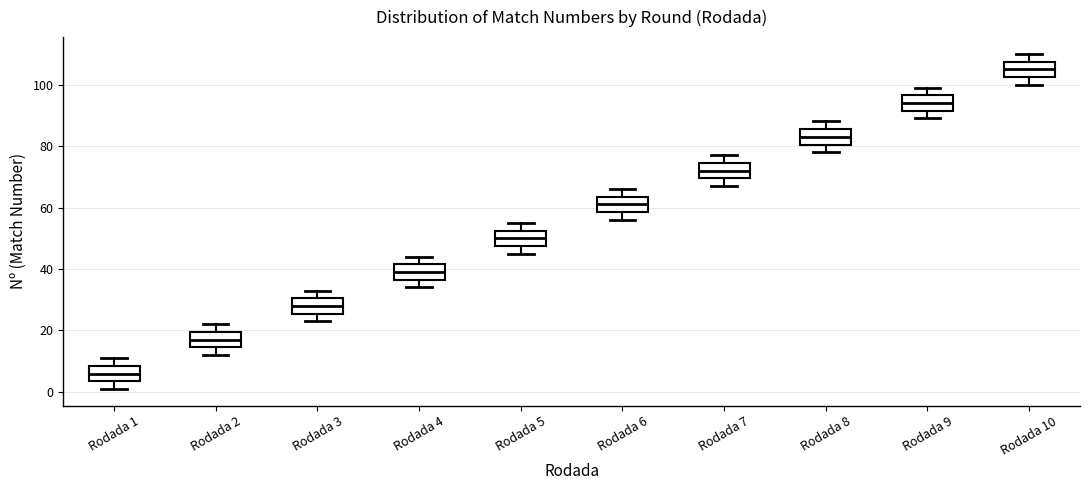

Which box's median line is the highest?

Rodada 10